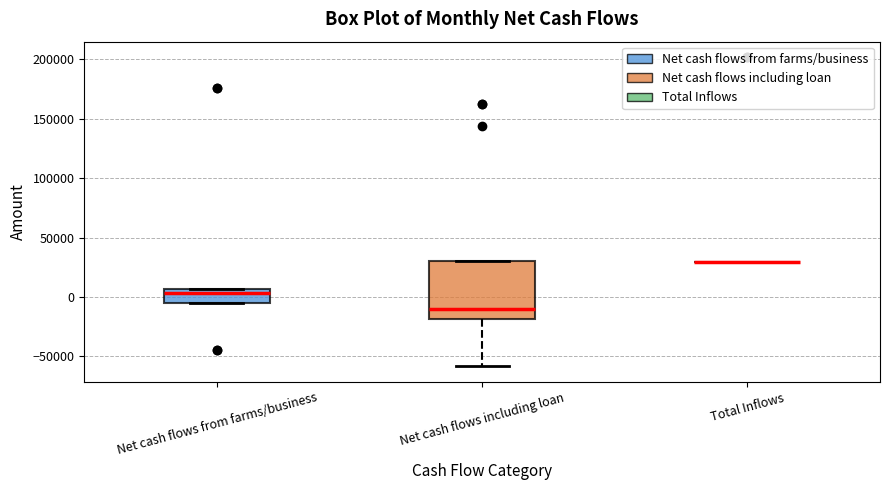

Reading left to right, transcribe this box plot: for each box, give where its median line is, the range the box spans, and where its two whiskers end, as read against the y-axis. The values are not printed on the chart, so give them approximately, as read against the axis.

Net cash flows from farms/business: median 5000 (just below the box's upper edge), box -5000 to 5000, whiskers -5000 to 5000
Net cash flows including loan: median -10000, box -20000 to 30000, whiskers -60000 to 30000
Total Inflows: box collapsed to a line at 30000, whiskers 30000 to 30000